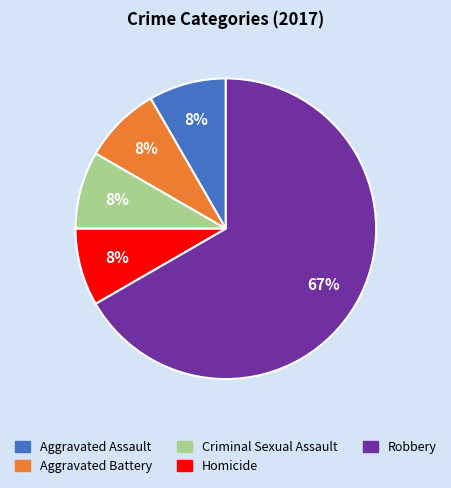

Count the number of slices in the pie.

5